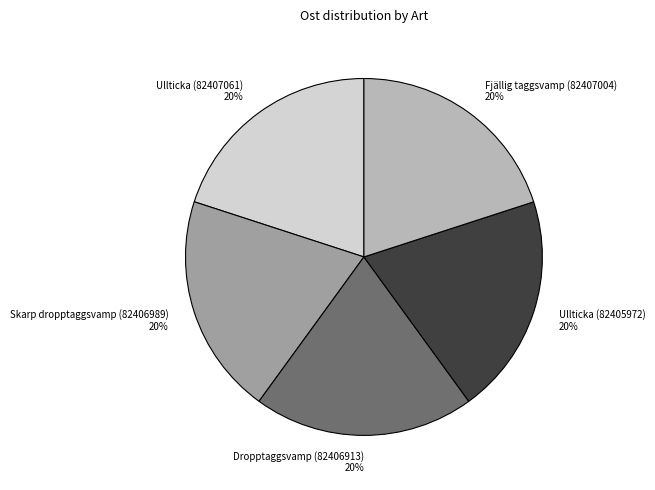

To the nearest percent, what percentage of the pie is Ullticka (82405972)?

20%